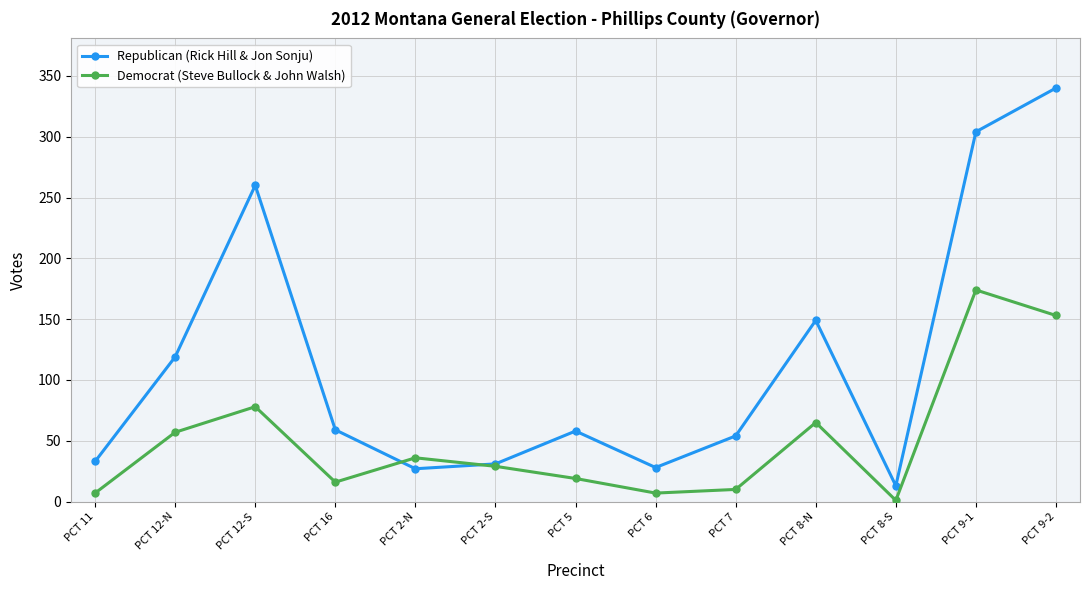

At which label does Democrat (Steve Bullock & John Walsh) reach its minimum?

PCT 8-S